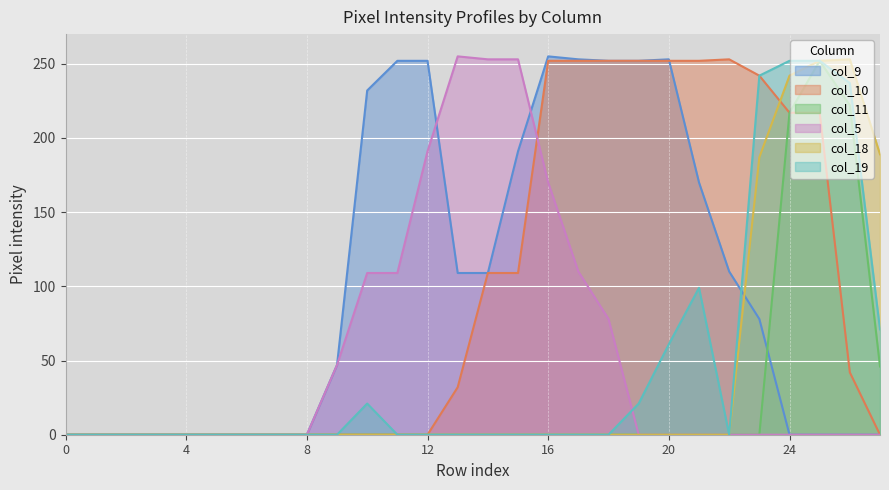

At 2, list the series in order from largest to smallest.

col_9, col_10, col_11, col_5, col_18, col_19